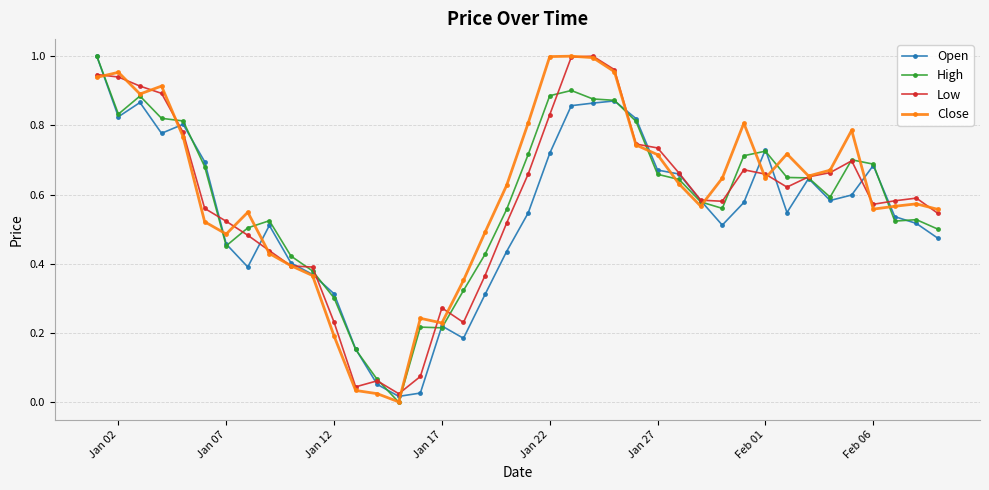

True or false: Close has more than 2 interior local peaks.

True